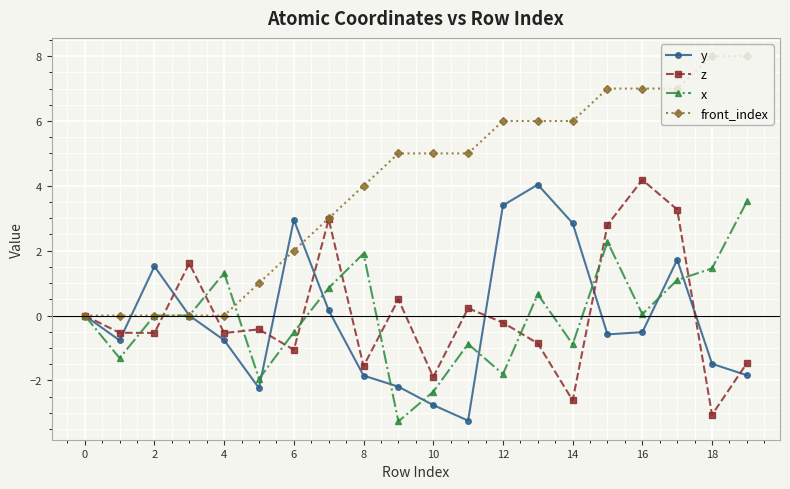

Which series has the widest spread of values?

front_index